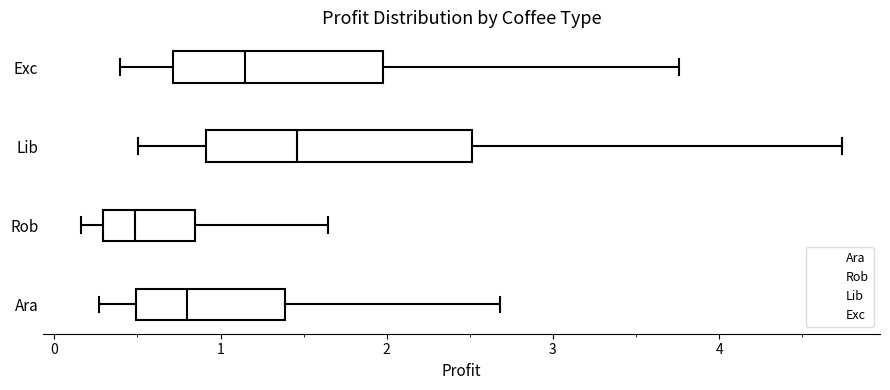

Reading bottom to top, read every box against the x-axis: the position of its median line, the range the box covers, and the ends of its whiskers. The values are not printed on the chart, so give them approximately, as read against the axis.

Ara: median 0.8, box 0.5 to 1.4, whiskers 0.3 to 2.7
Rob: median 0.5, box 0.3 to 0.8, whiskers 0.2 to 1.6
Lib: median 1.5, box 0.9 to 2.5, whiskers 0.5 to 4.7
Exc: median 1.1, box 0.7 to 2.0, whiskers 0.4 to 3.8